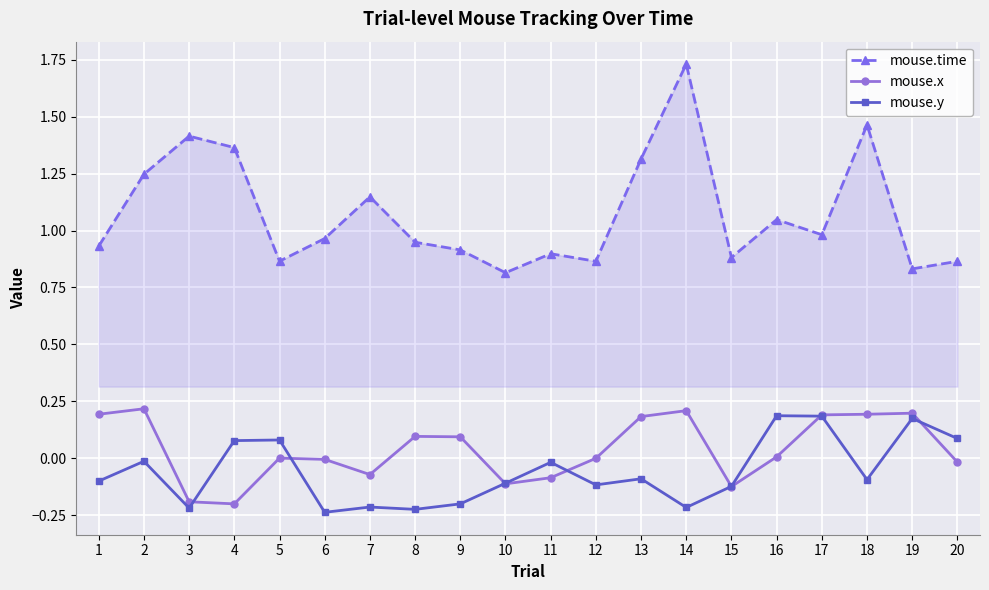

True or false: mouse.y and mouse.time cross at least once.

False